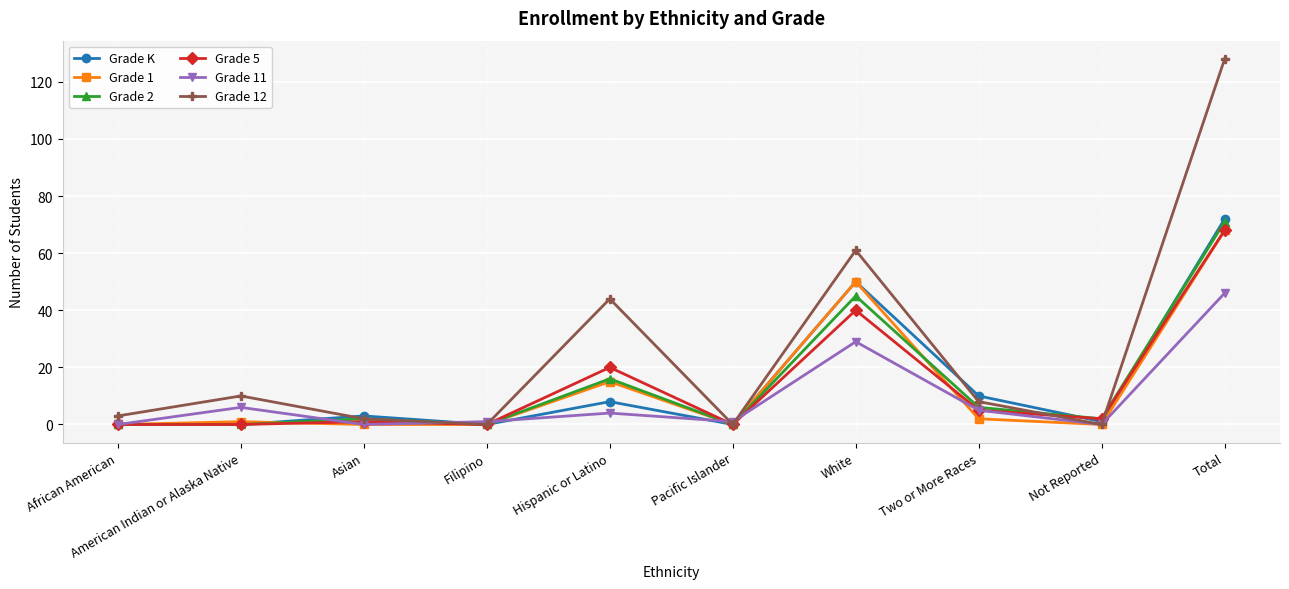

What are all the series names shown in the legend?

Grade K, Grade 1, Grade 2, Grade 5, Grade 11, Grade 12